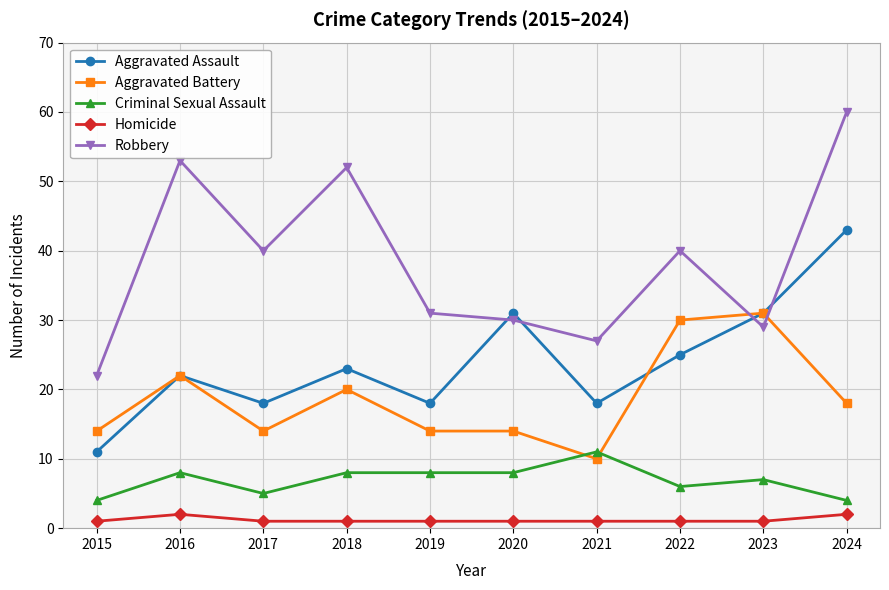

What is the value of the Aggravated Assault point at the 6th from the left?

31